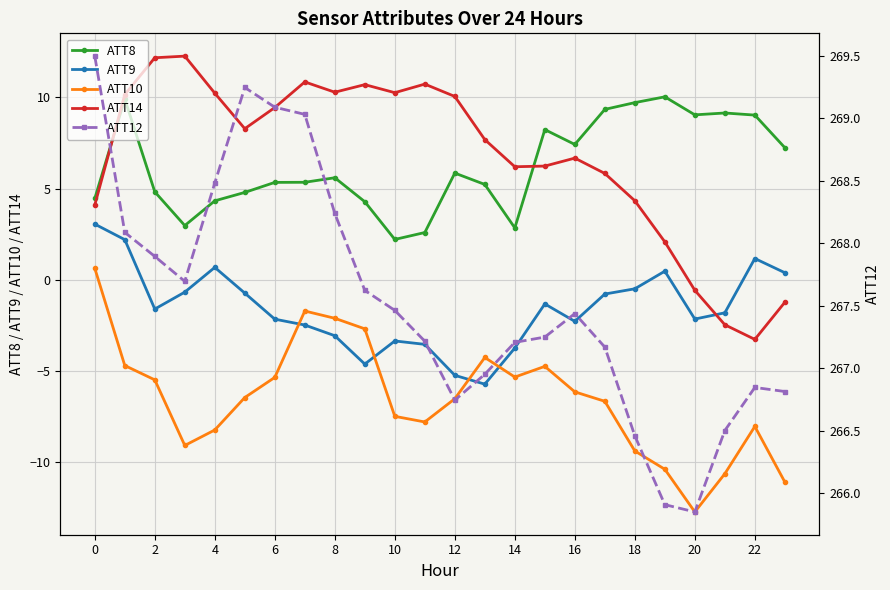

Between 20 and 18, which is larger?

18